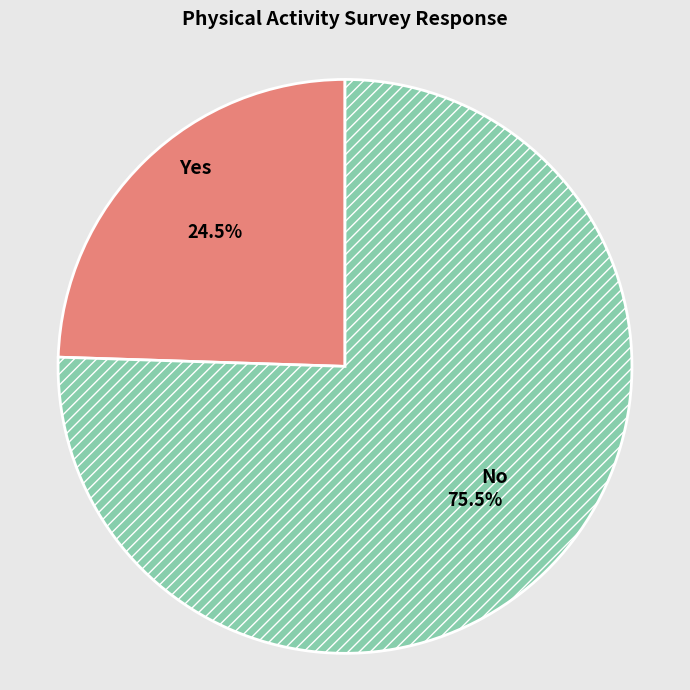

Which category has the biggest portion of the pie?

No